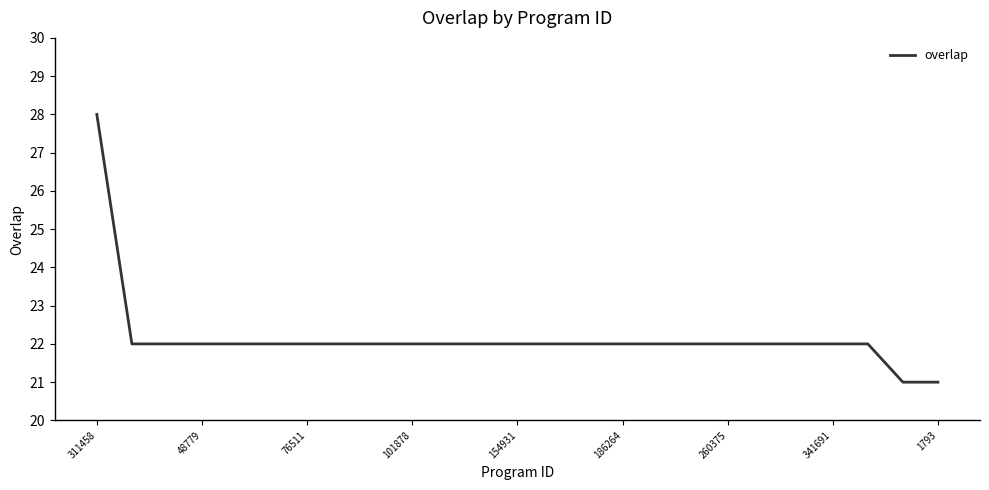

What is the smallest value displayed?

21